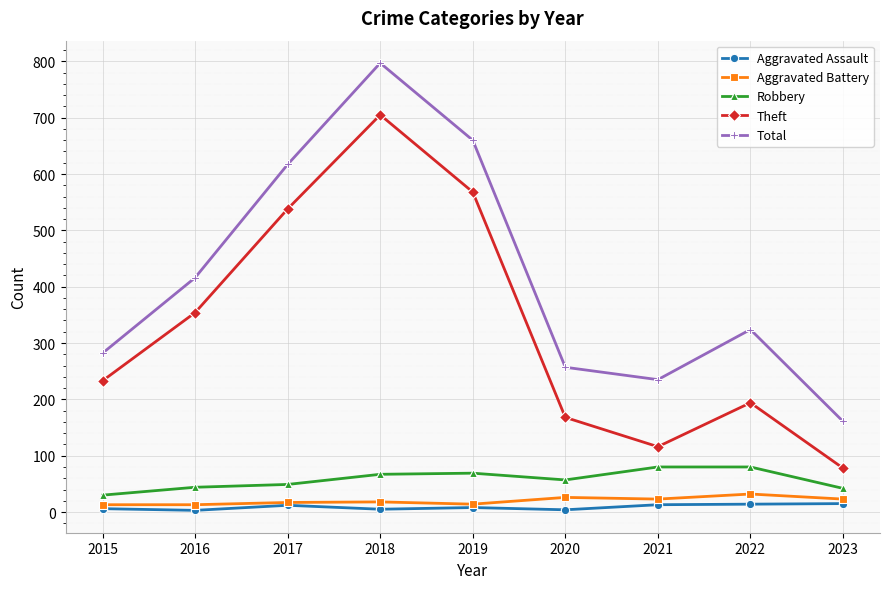

True or false: Aggravated Battery and Theft cross at least once.

False